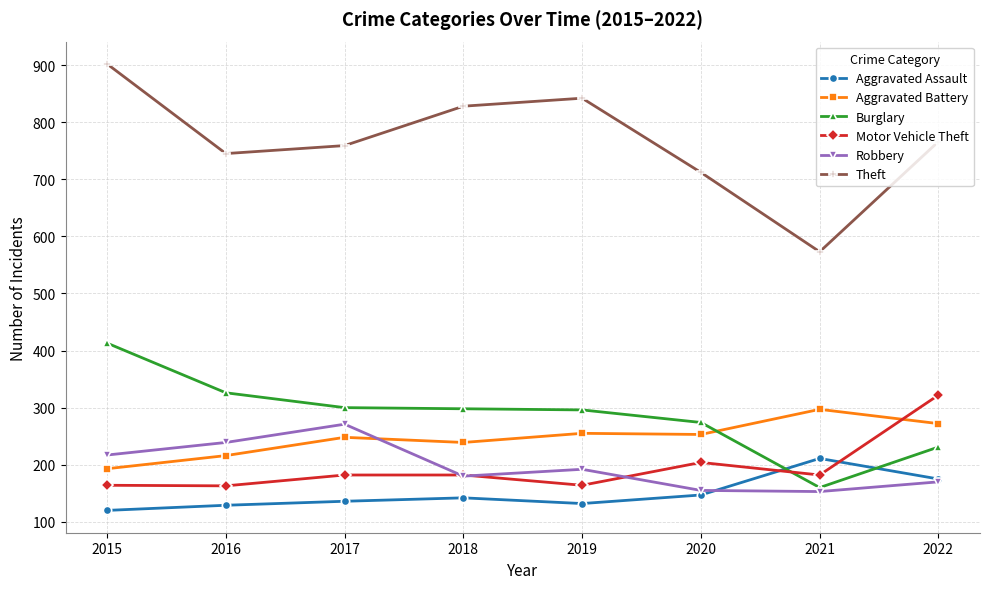

Which series has the widest spread of values?

Theft